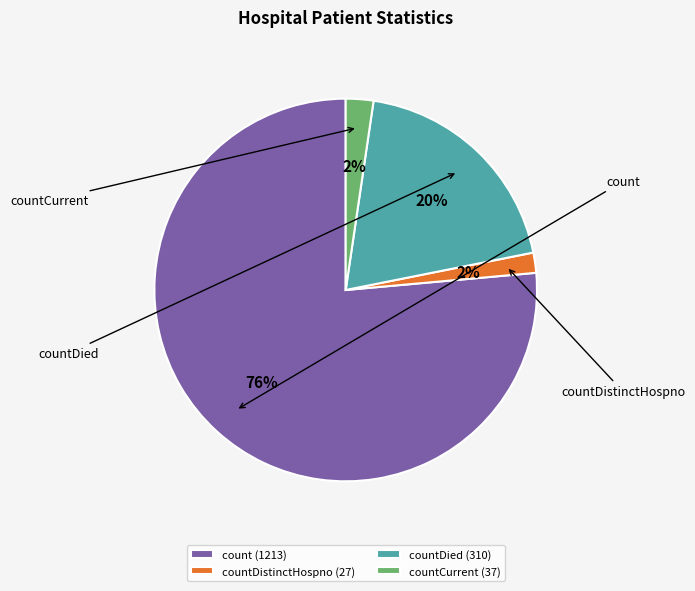

To the nearest percent, what is the combined percentage of countCurrent and count?

79%